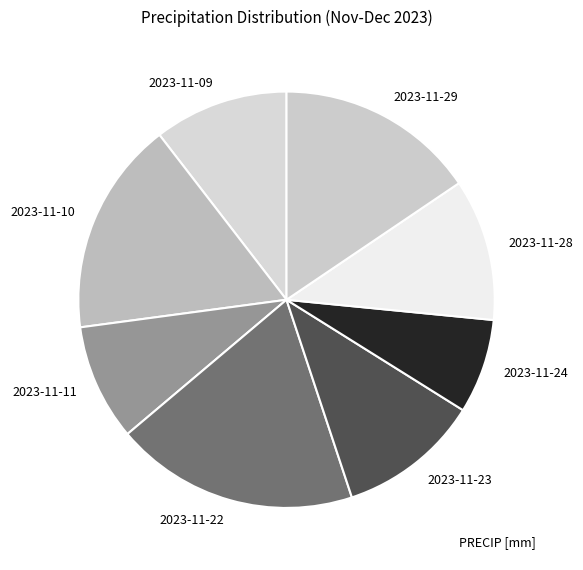

How many slices are in this pie chart?

8